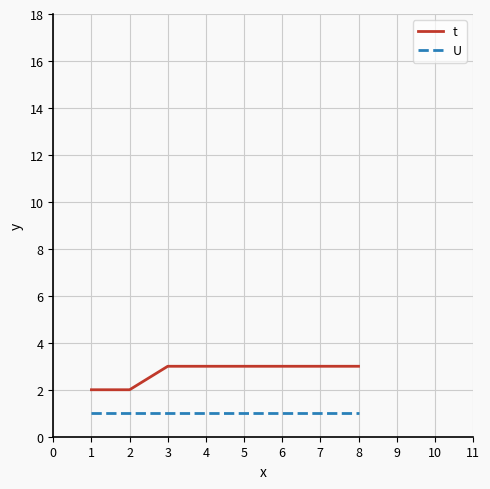

Does the chart display data point markers on the line(s)?

No